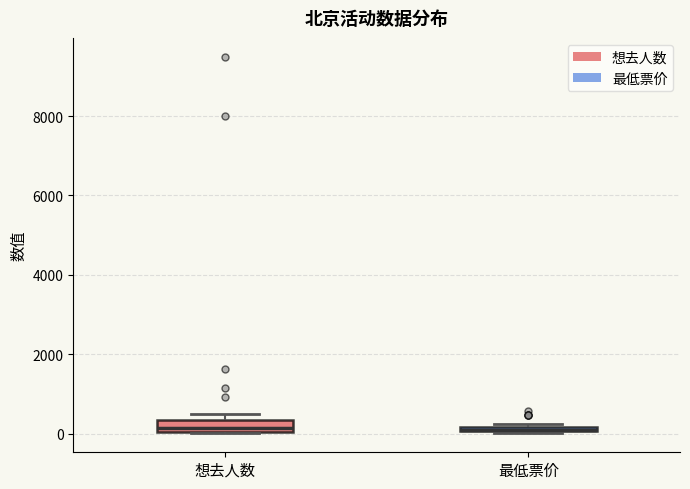

Which box is the tallest, from its lower edge to its upper edge?

想去人数